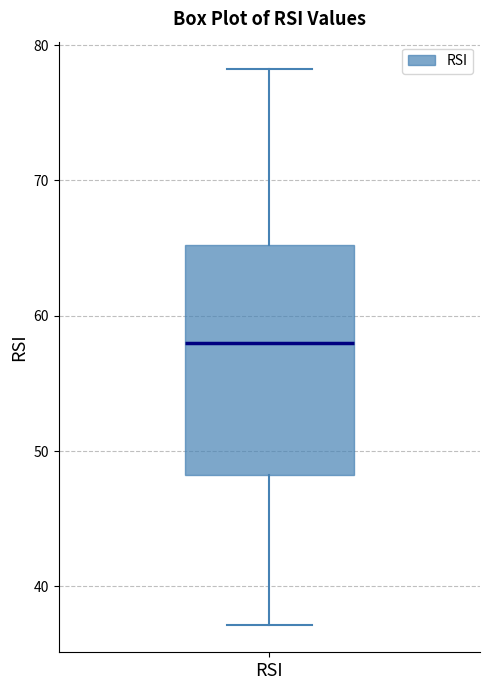

Where does the upper whisker of the box for RSI end on the y-axis? The values are not printed on the chart, so give them approximately, as read against the axis.

78